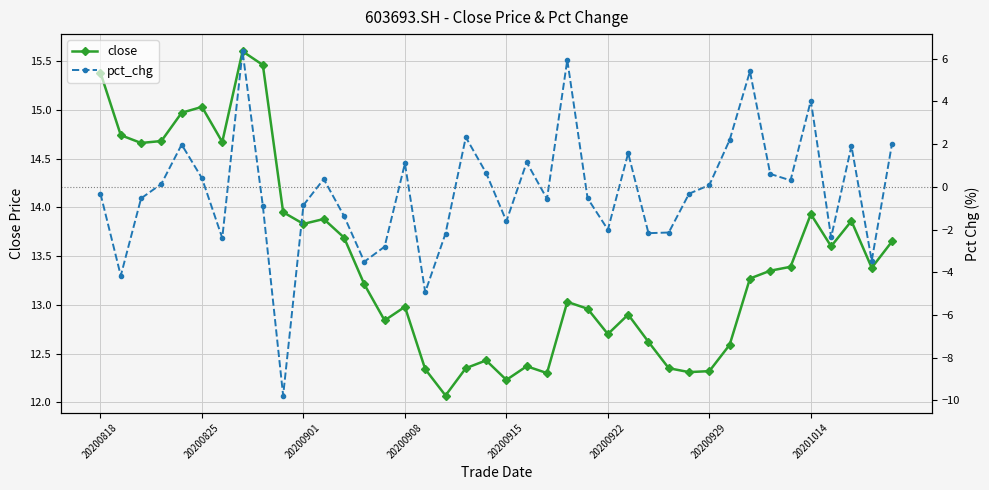

True or false: close and pct_chg cross at least once.

False